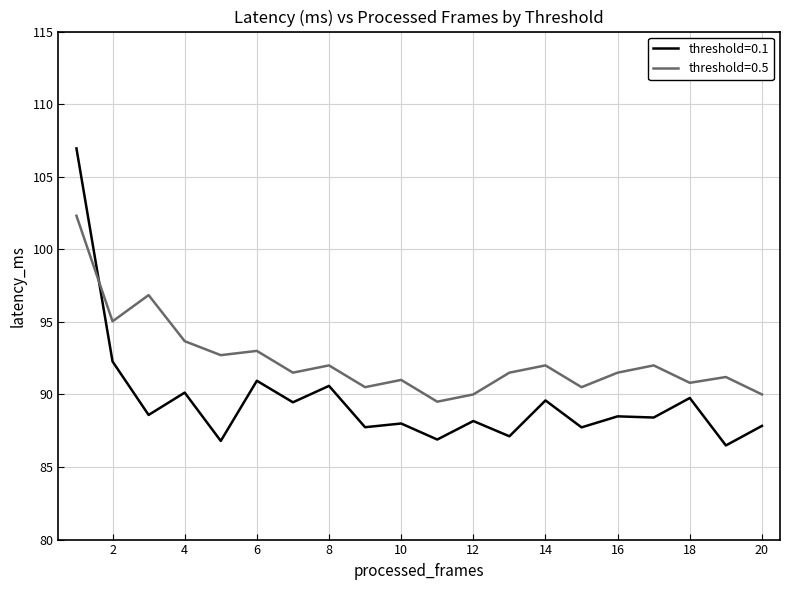

After their last crossing, which series has the higher values: threshold=0.1 or threshold=0.5?

threshold=0.5